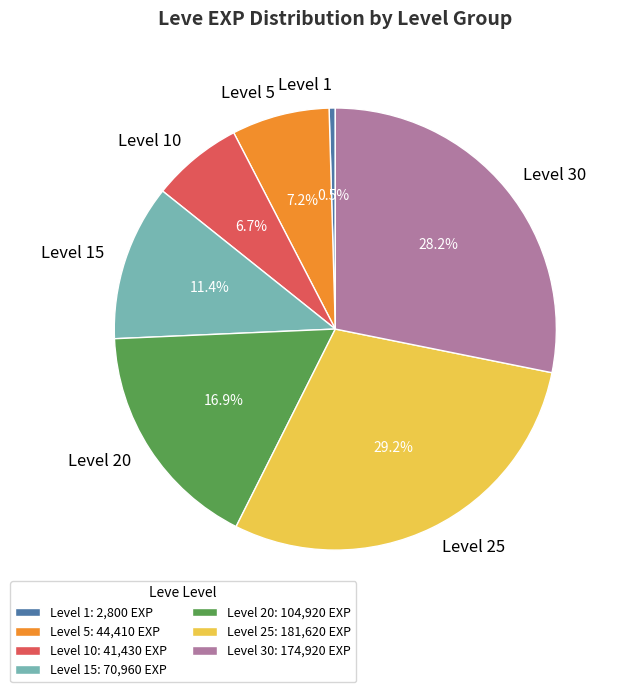

Does Level 25 represent more than half of the total?

No